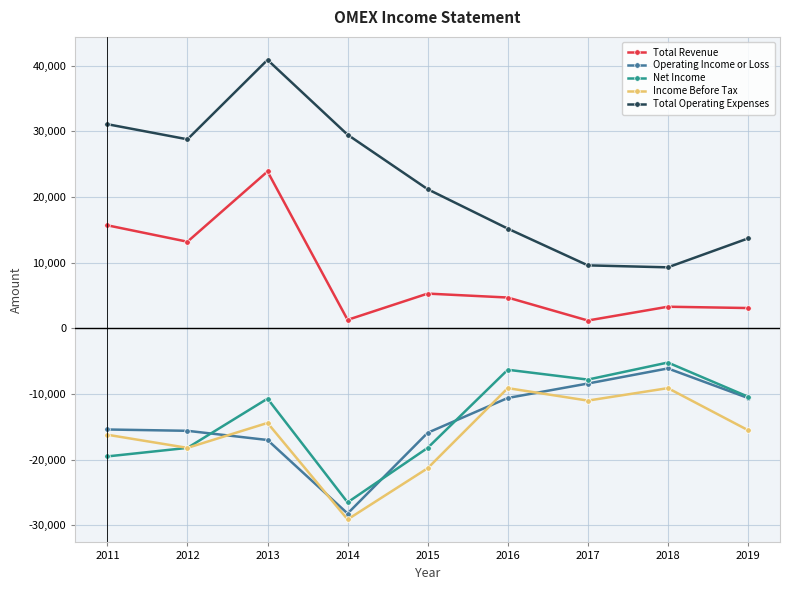

What is the approximate value of Total Revenue at 2019?

3100